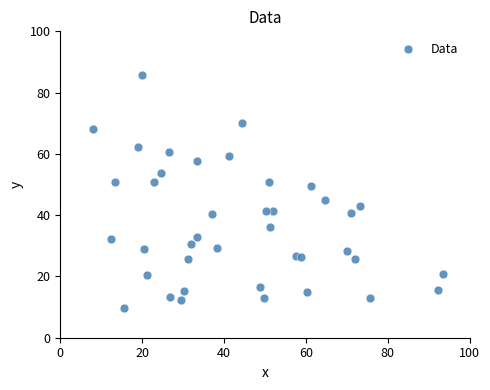

What is the range of Y values (max minus min)?

76.1